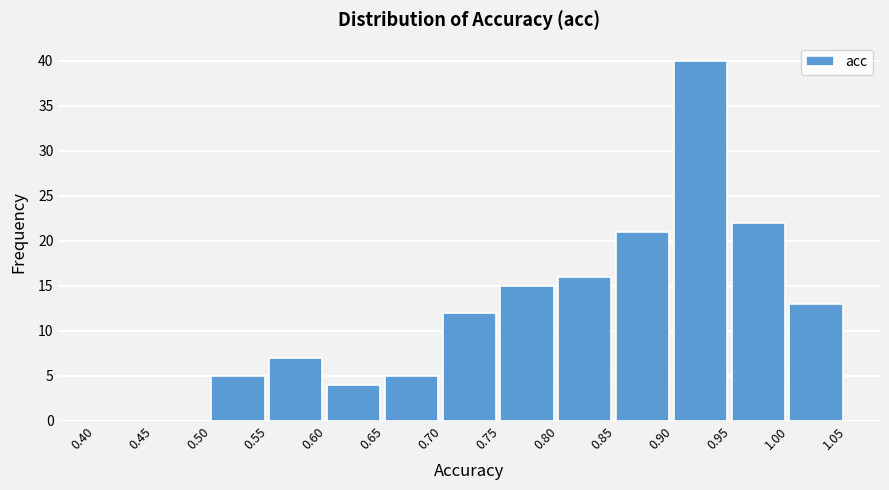

What is the height of the bar covering 0.60 to 0.65 on the x-axis? The values are not printed on the chart, so give them approximately, as read against the axis.

4